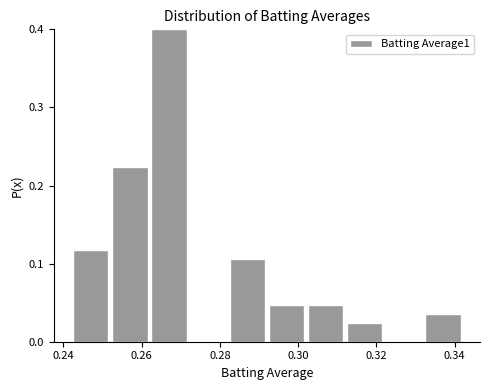

What is the height of the bar covering 0.292 to 0.302 on the x-axis? The values are not printed on the chart, so give them approximately, as read against the axis.

0.05